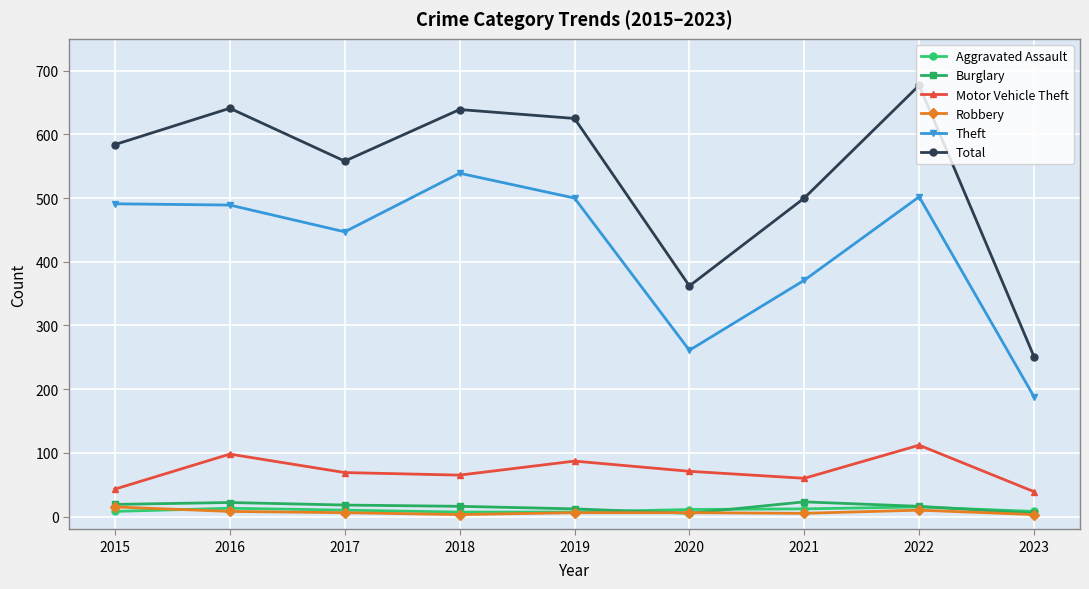

Where is the first local maximum for Total?

2016